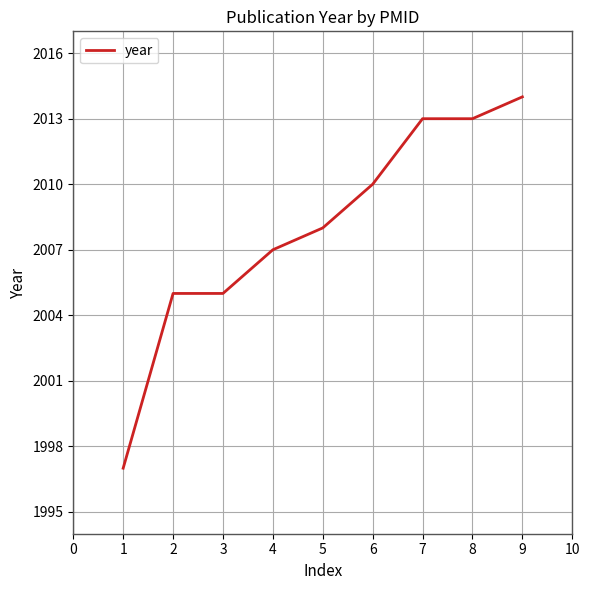

What is the approximate value at 7?

2013